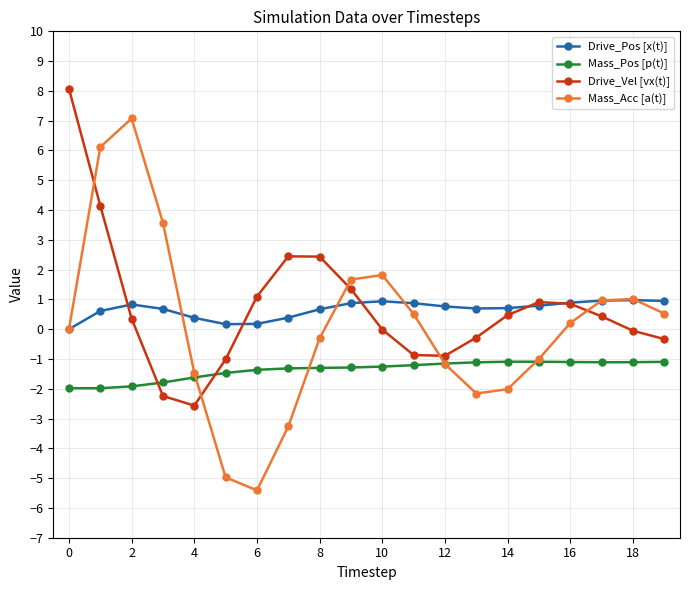

True or false: Drive_Pos [x(t)] has more than 0 points higher than both neighbors.

True